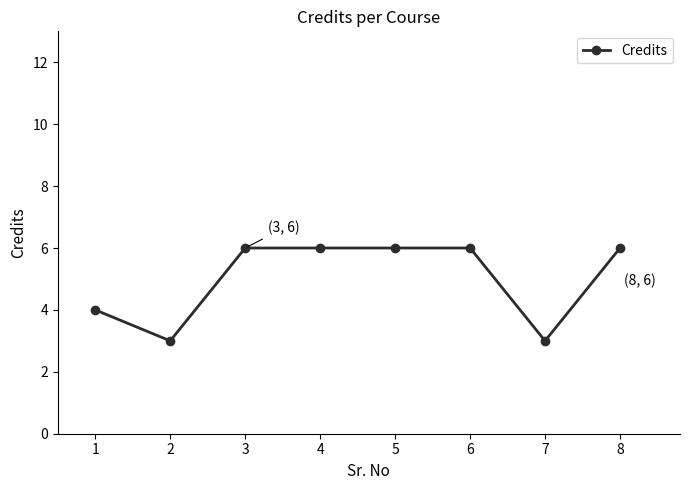

What is the smallest value displayed?

3